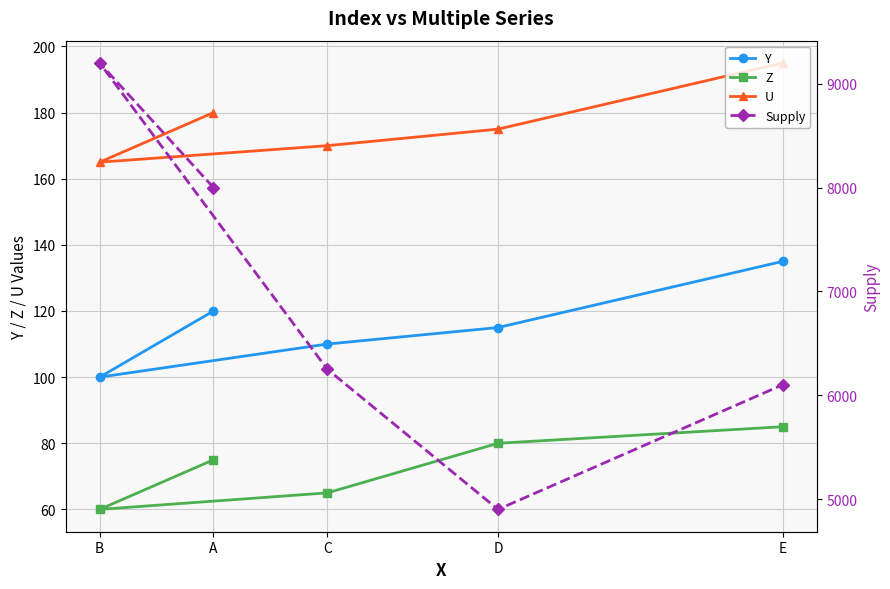

Reading left to right, what are all the values shown in this chart?

Y: 120	100	110	115	135
Z: 75	60	65	80	85
U: 180	165	170	175	195
Supply: 8000	9200	6250	4900	6100